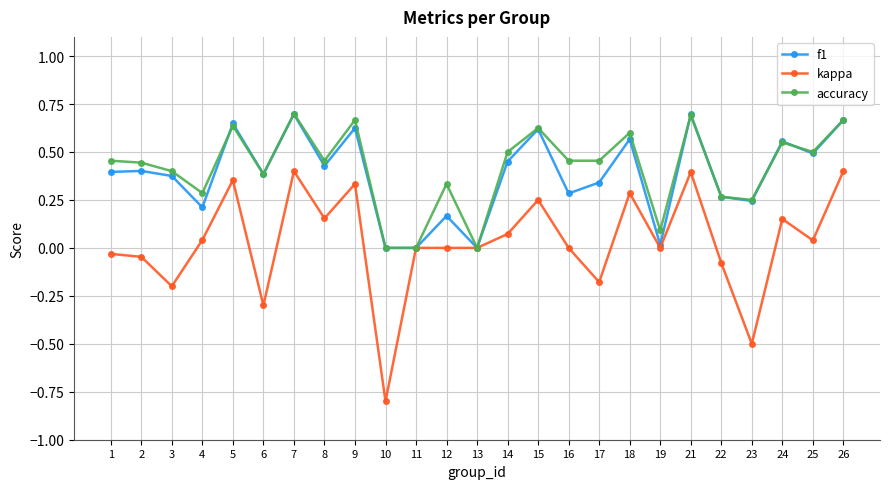

True or false: f1 has more than 2 interior local peaks.

True